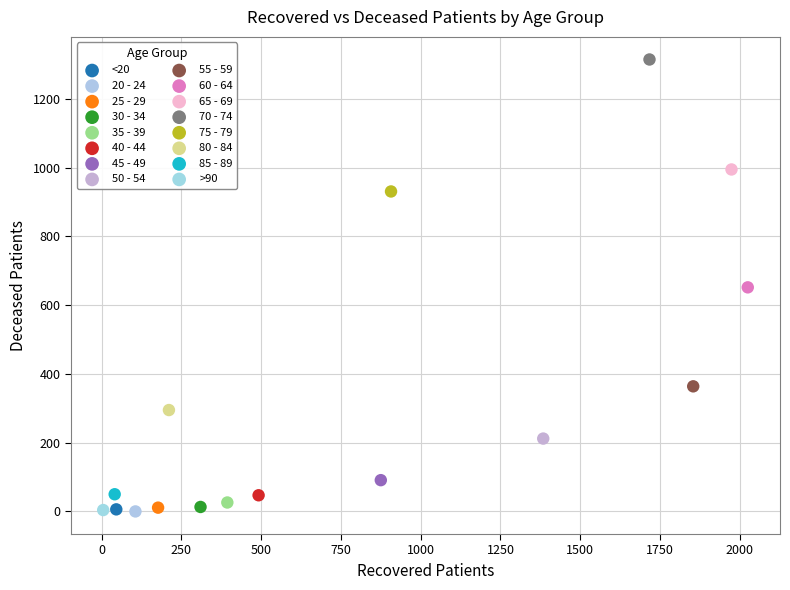

What are all the series names shown in the legend?

<20, 20 - 24, 25 - 29, 30 - 34, 35 - 39, 40 - 44, 45 - 49, 50 - 54, 55 - 59, 60 - 64, 65 - 69, 70 - 74, 75 - 79, 80 - 84, 85 - 89, >90